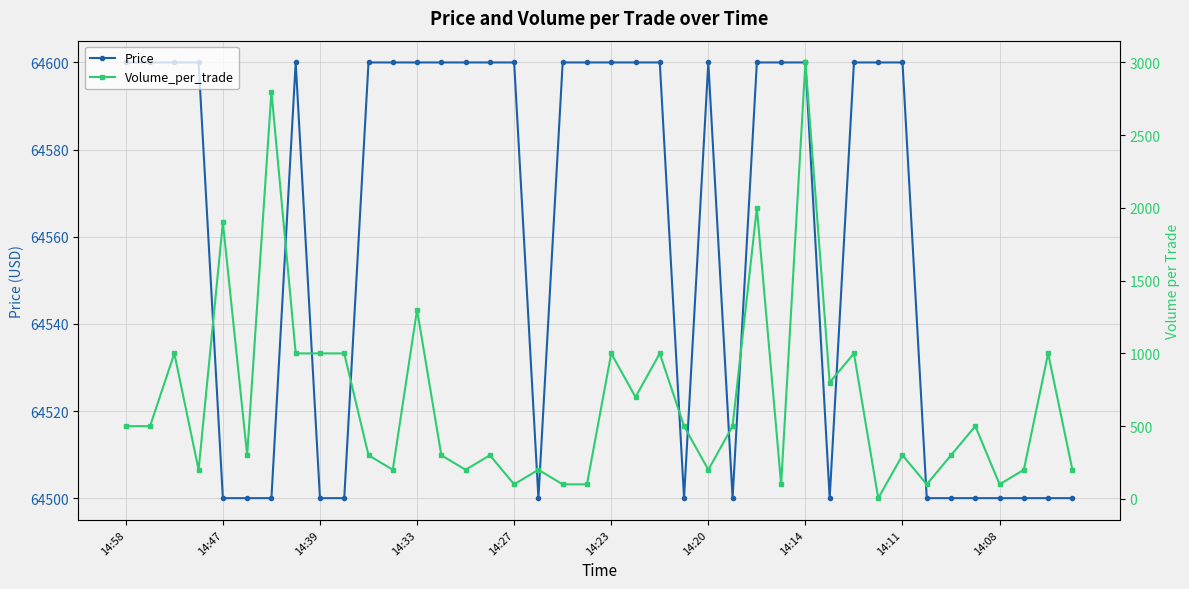

The Volume_per_trade series shows 535 at 38. True or false?

False